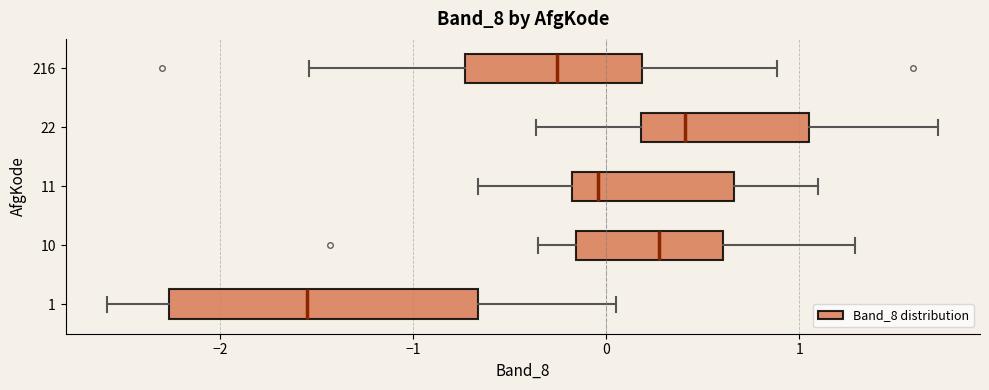

Which box is the widest, from its left edge to its right edge?

1